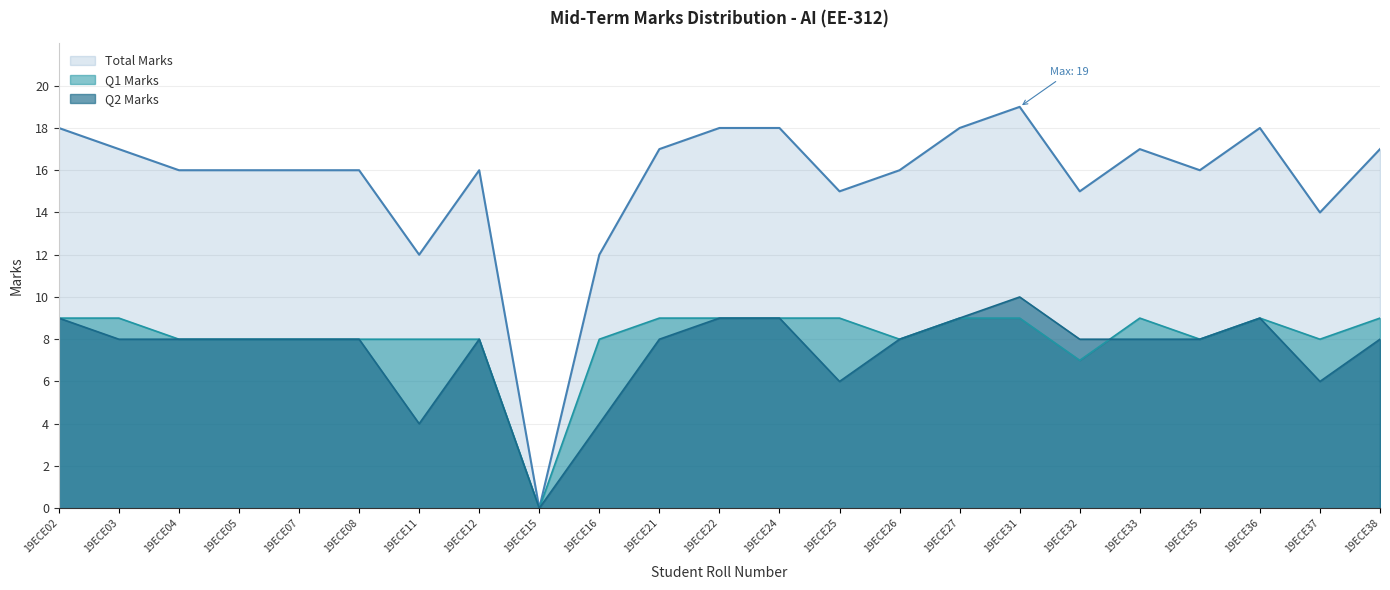

True or false: Q1 Marks and Total Marks cross at least once.

False